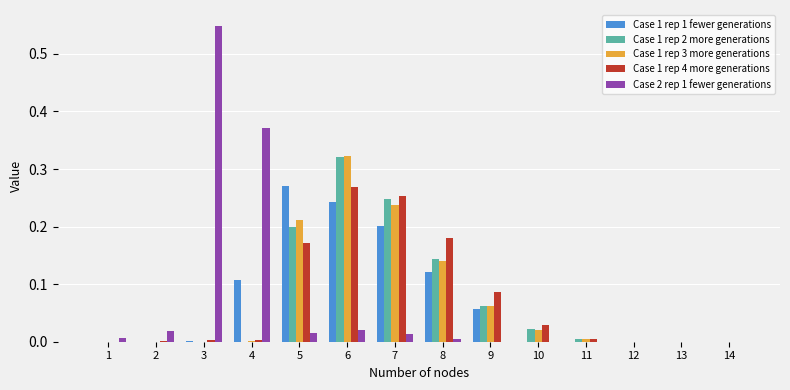

At which category is the sum across all series the highest?

6